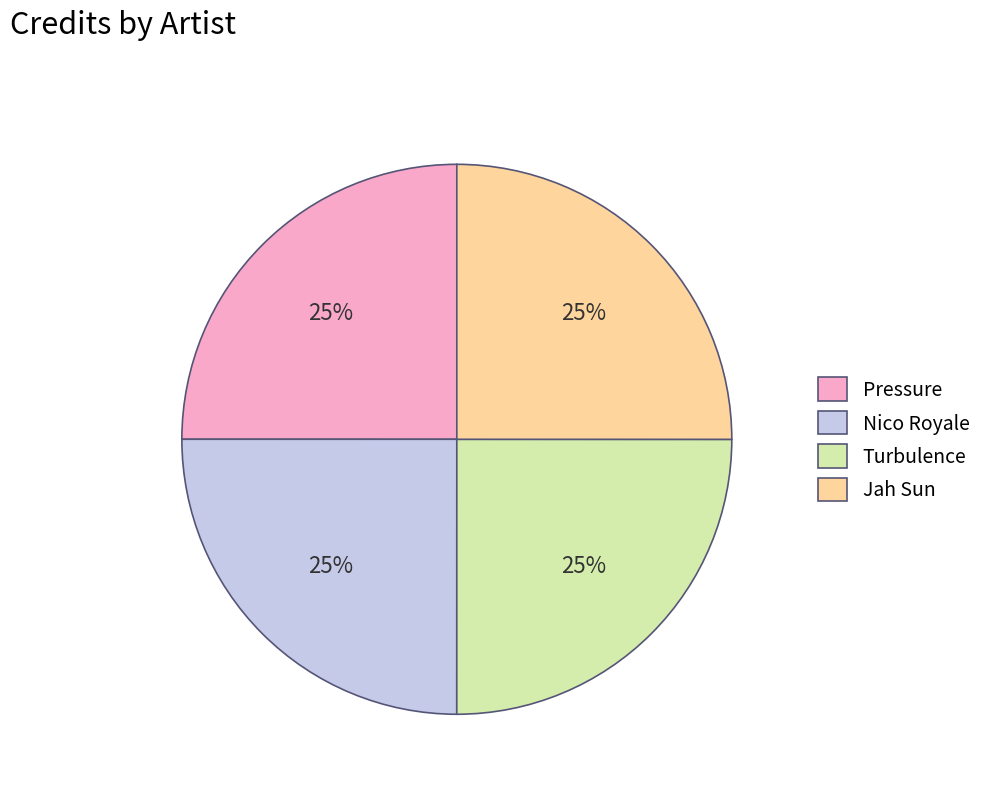

How many segments does this pie chart have?

4